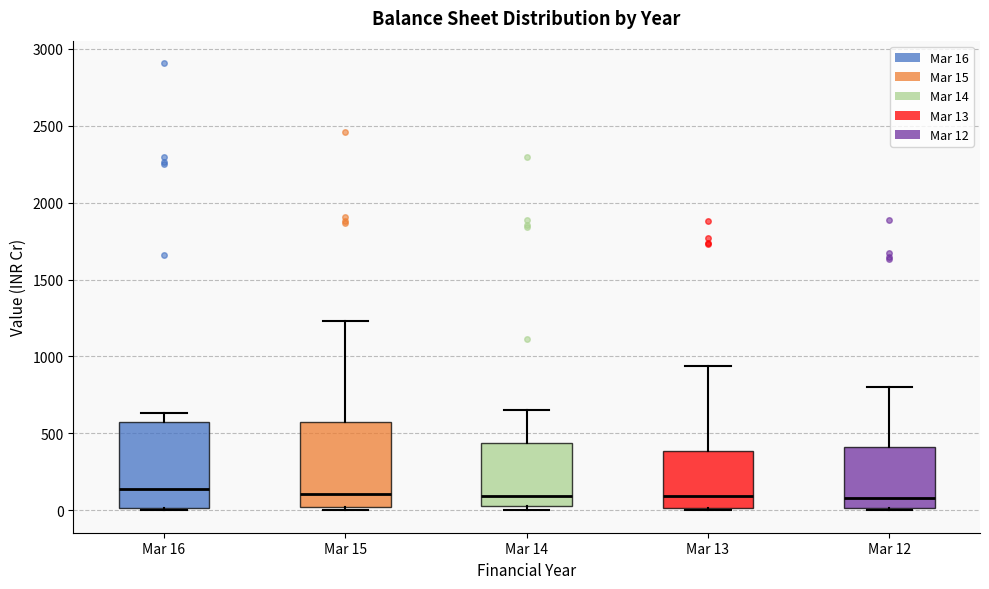

Reading left to right, transcribe this box plot: for each box, give where its median line is, the range the box spans, and where its two whiskers end, as read against the y-axis. The values are not printed on the chart, so give them approximately, as read against the axis.

Mar 16: median 150, box 0 to 600, whiskers 0 (just below the box's lower edge) to 650
Mar 15: median 100, box 0 to 600, whiskers 0 (just below the box's lower edge) to 1250
Mar 14: median 100, box 50 to 450, whiskers 0 to 650
Mar 13: median 100, box 0 to 400, whiskers 0 (just below the box's lower edge) to 950
Mar 12: median 100, box 0 to 400, whiskers 0 to 800